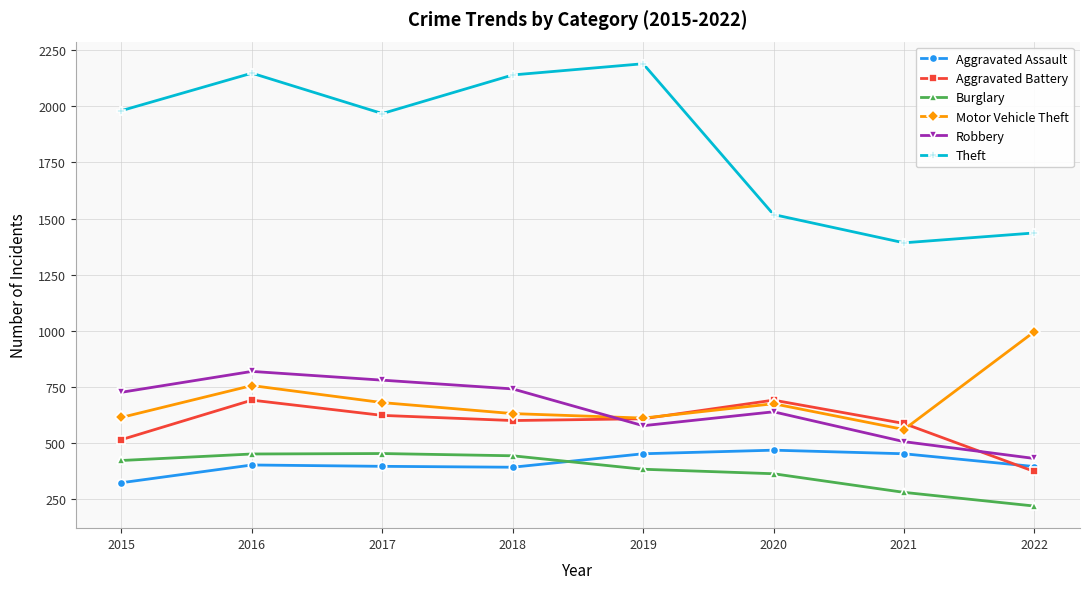

What is the average value of the Burglary series?

377